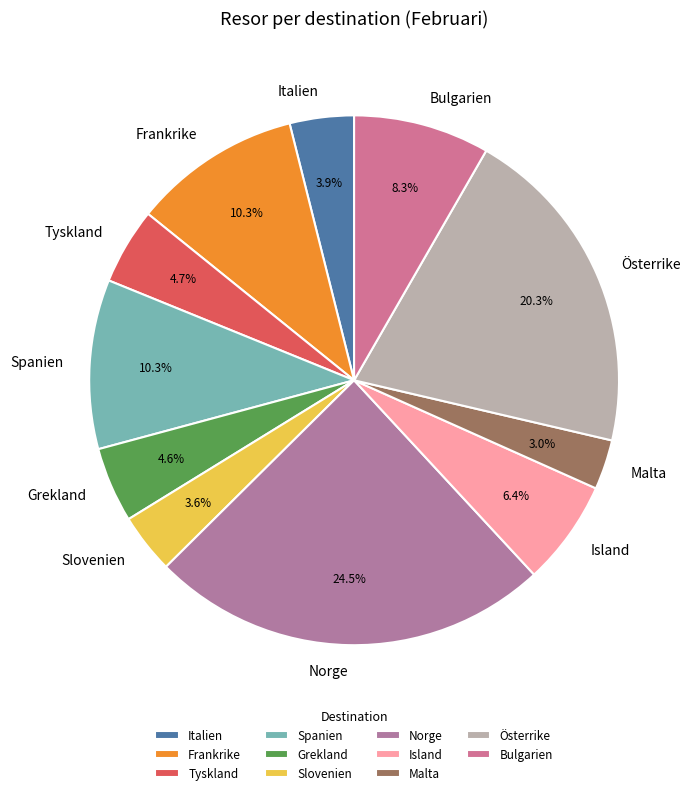

To the nearest percent, what is the difference between the Norge and Bulgarien slice percentages?

16%